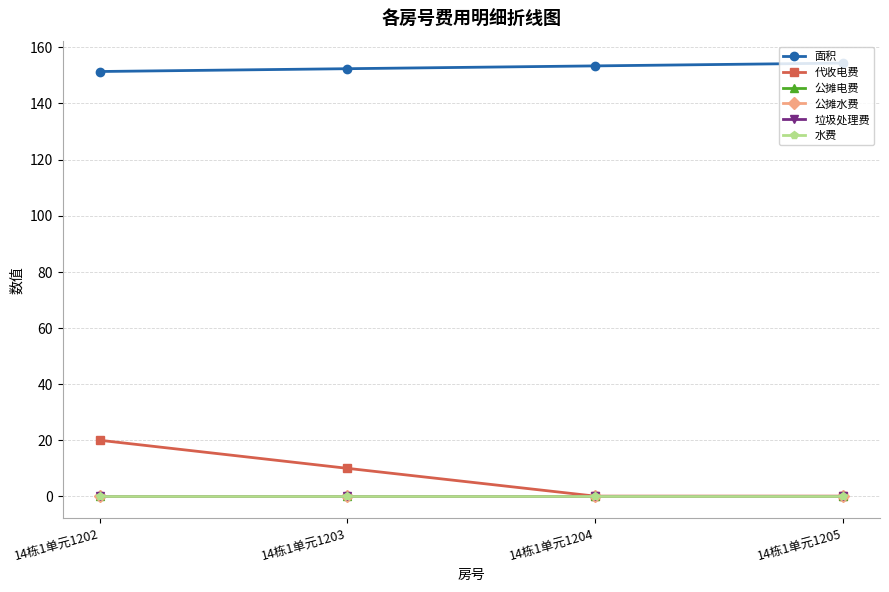

True or false: 公摊电费 and 面积 cross at least once.

False